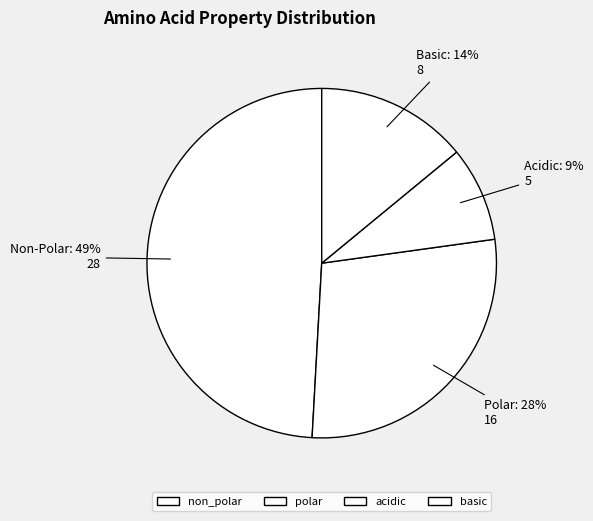

What is the ratio of the value at polar to the value at basic?

2.0